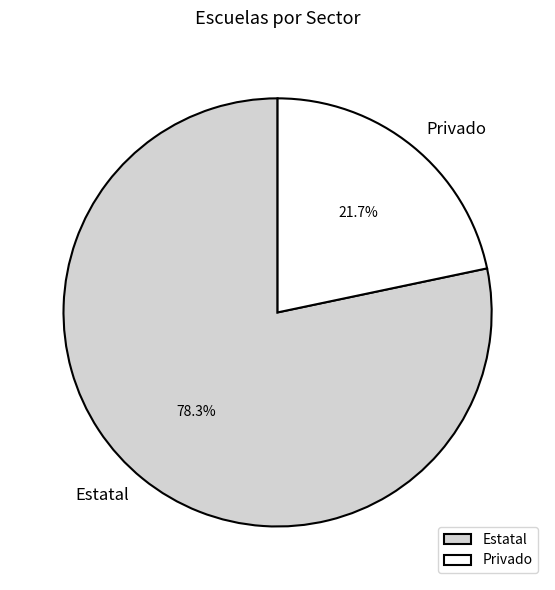

What is the ratio of the value at Privado to the value at Estatal?

0.3